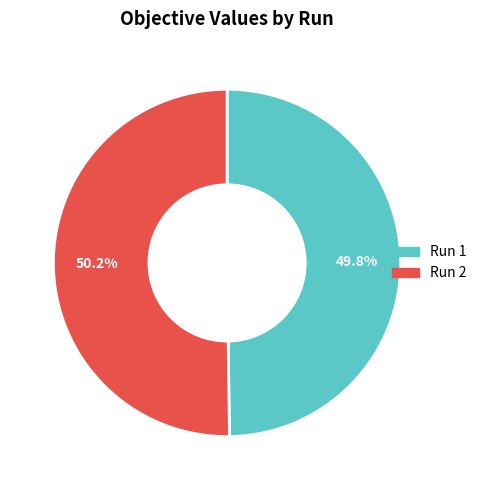

To the nearest percent, what portion does Run 1 represent?

50%